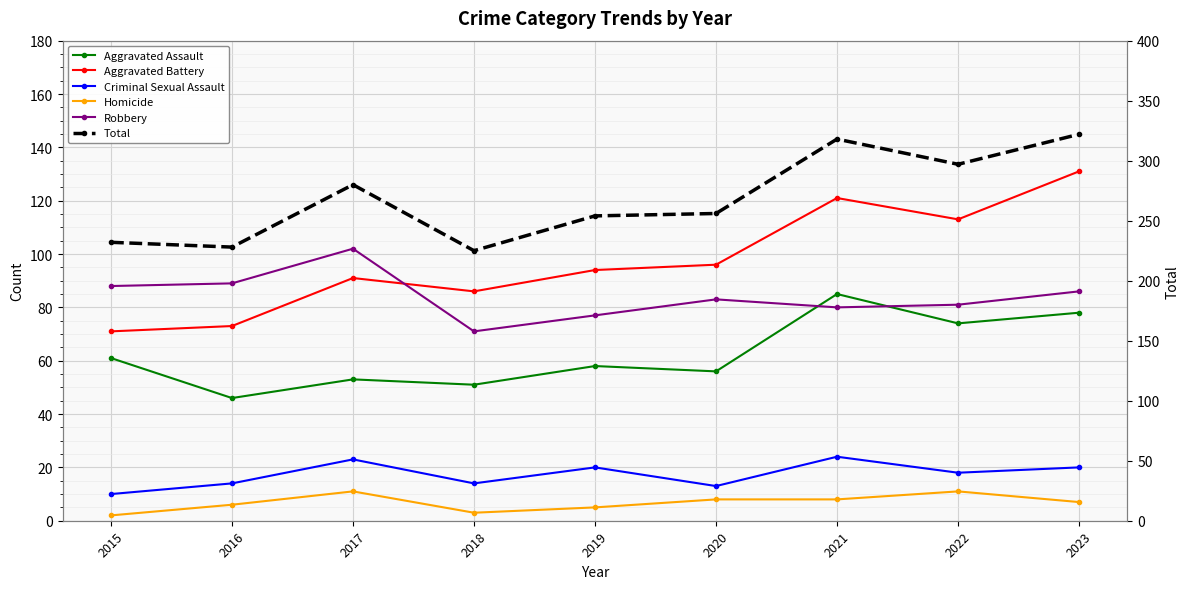

What is the highest value of the Total series?

322